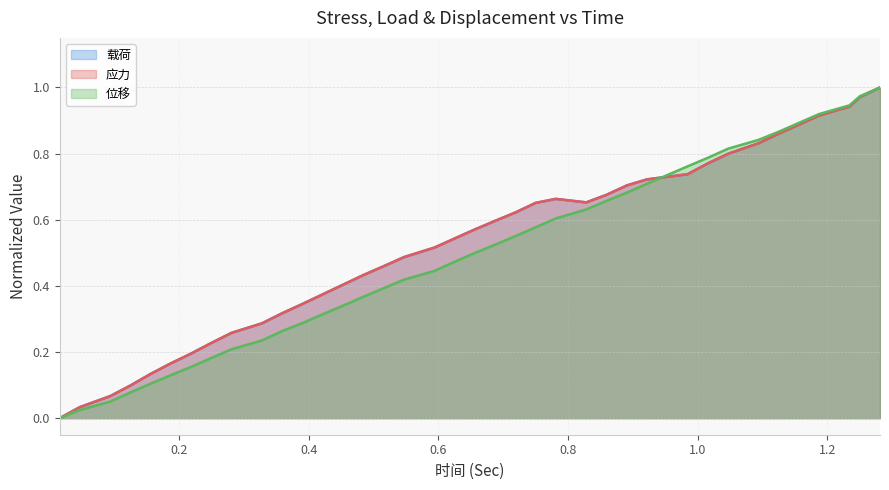

What is the highest value of the 应力 series?

1.0